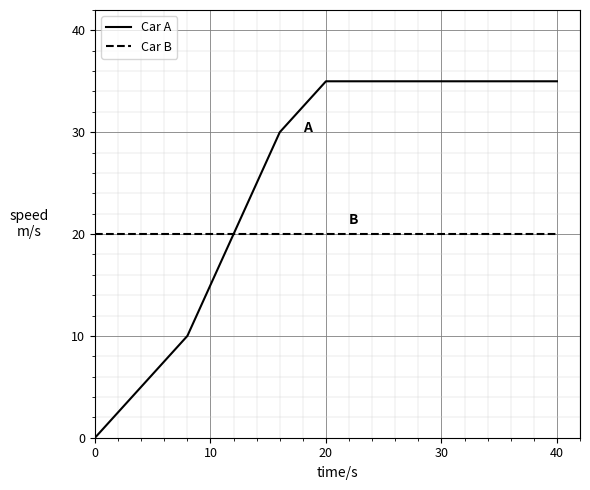

How many lines are shown in the chart?

2